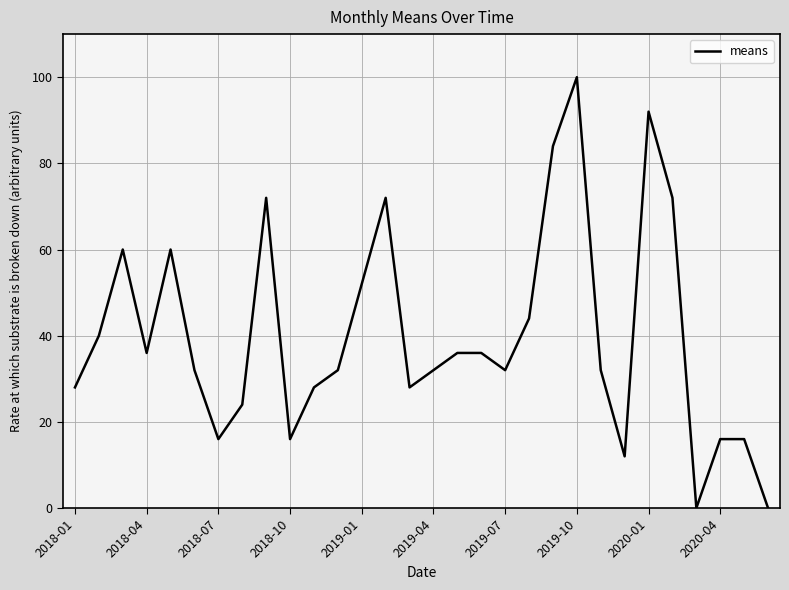

What is the greatest value displayed?

100